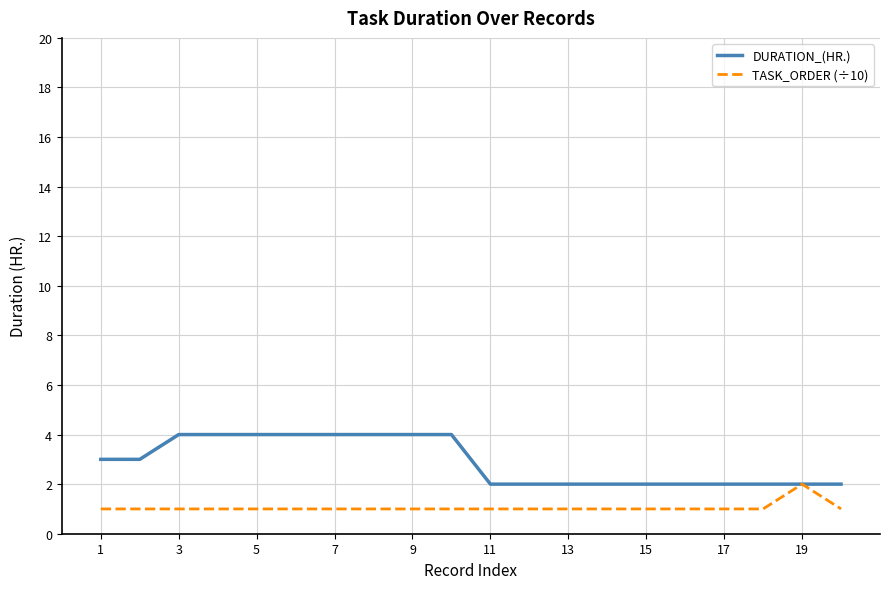

What is the average value of the DURATION_(HR.) series?

3